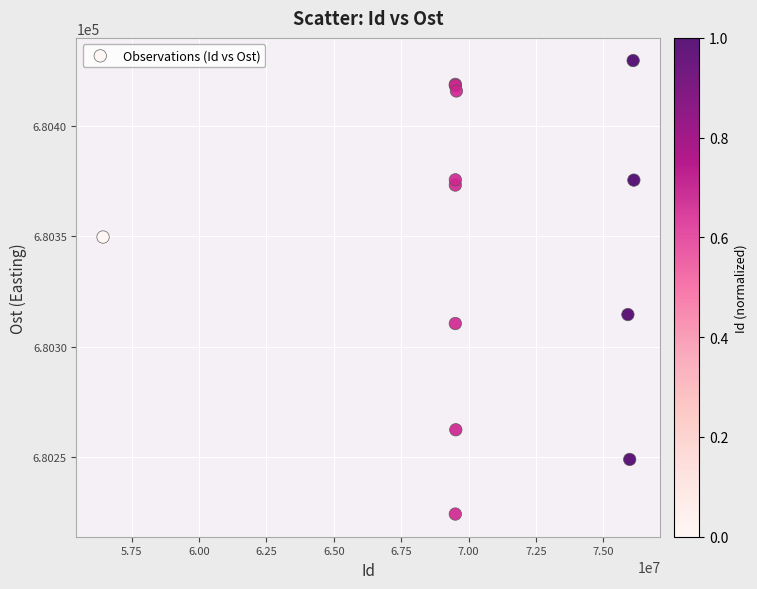

What Y value in the scatter plot is closest to 680326?

680314.5